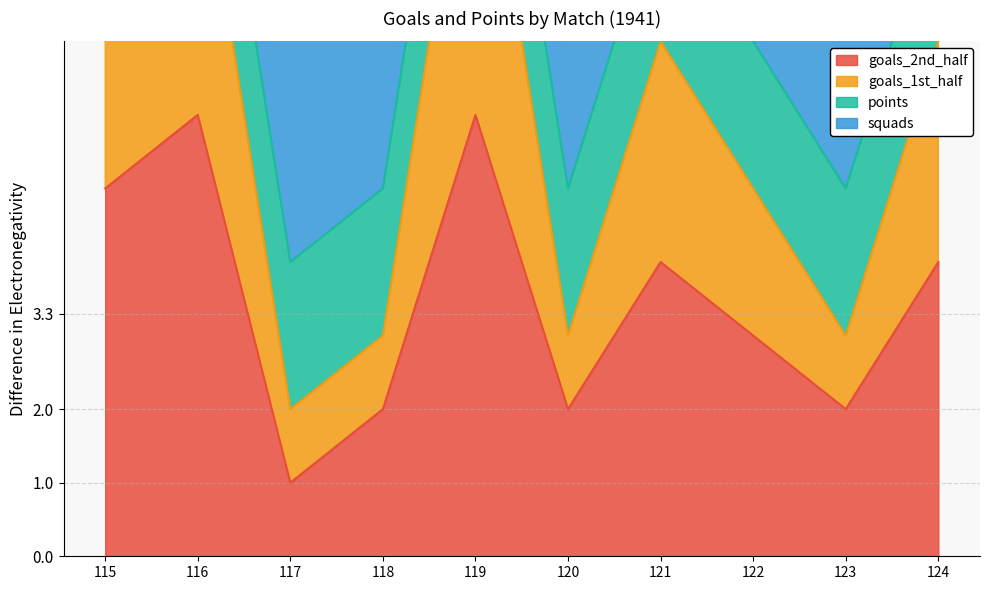

What is the value of the goals_2nd_half point at the 5th from the left?

6